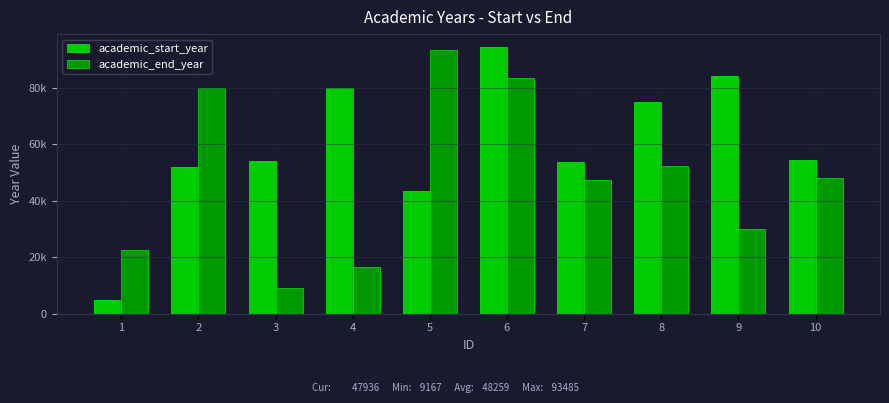

What is the average value of the academic_start_year series?

59622